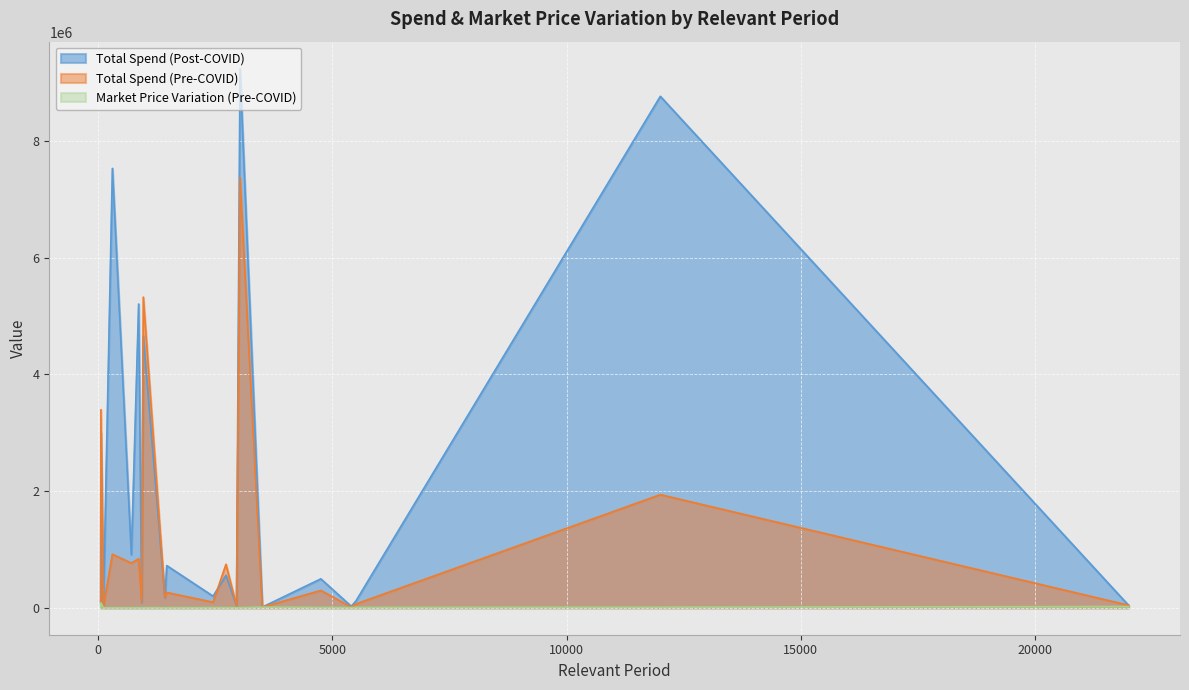

True or false: Total Spend (Pre-COVID) and Market Price Variation (Pre-COVID) cross at least once.

False